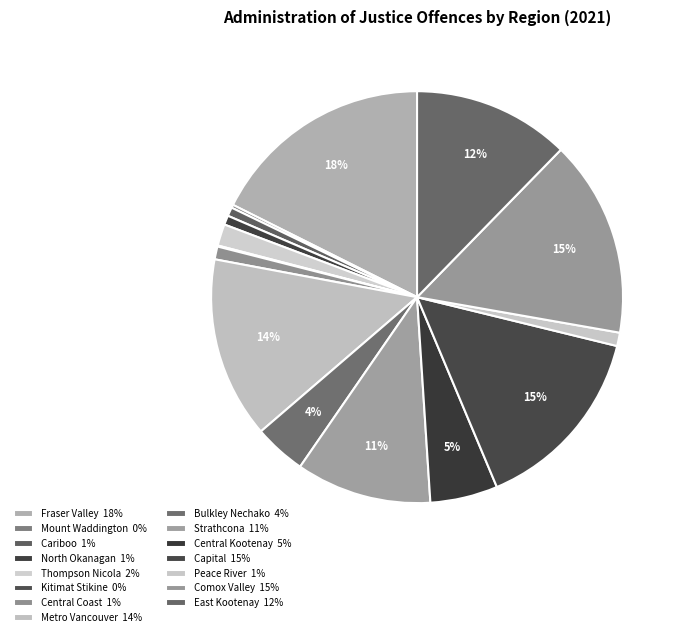

To the nearest percent, what is the combined percentage of Peace River and Central Coast?

2%